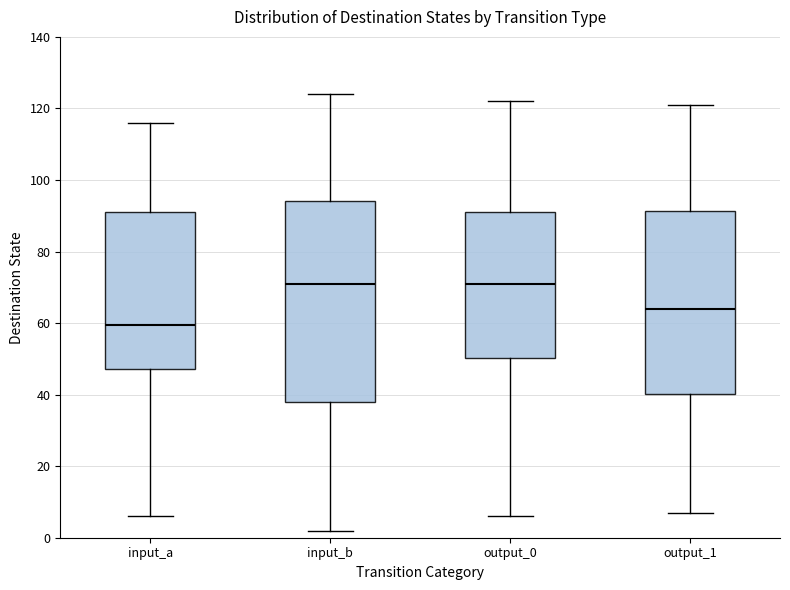

Reading left to right, transcribe this box plot: for each box, give where its median line is, the range the box spans, and where its two whiskers end, as read against the y-axis. The values are not printed on the chart, so give them approximately, as read against the axis.

input_a: median 60, box 48 to 92, whiskers 6 to 116
input_b: median 72, box 38 to 94, whiskers 2 to 124
output_0: median 72, box 50 to 92, whiskers 6 to 122
output_1: median 64, box 40 to 92, whiskers 8 to 122